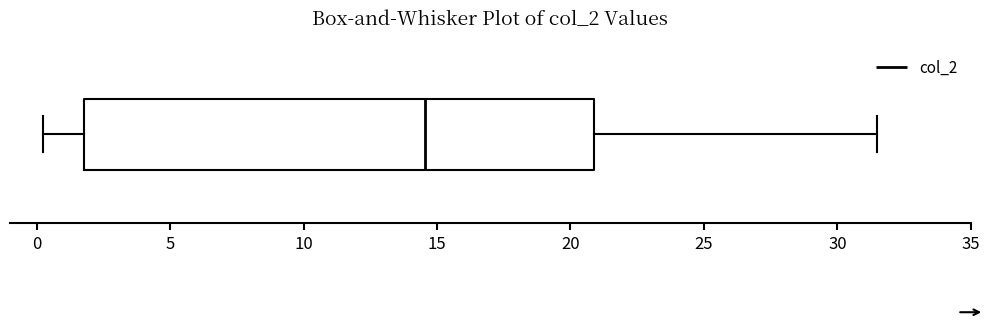

Transcribe this box plot: give where the median line is, the range the box spans, and where the two whiskers end, as read against the x-axis. The values are not printed on the chart, so give them approximately, as read against the axis.

median 14.5, box 2.0 to 21.0, whiskers 0.0 to 31.5